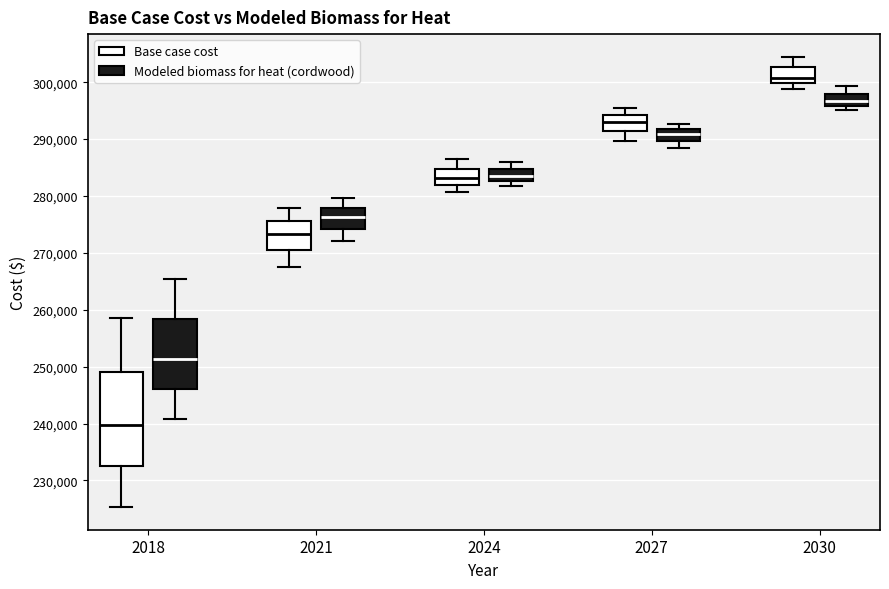

Where does the upper whisker of the box for 2021 (Modeled biomass for heat (cordwood)) end on the y-axis? The values are not printed on the chart, so give them approximately, as read against the axis.

280000